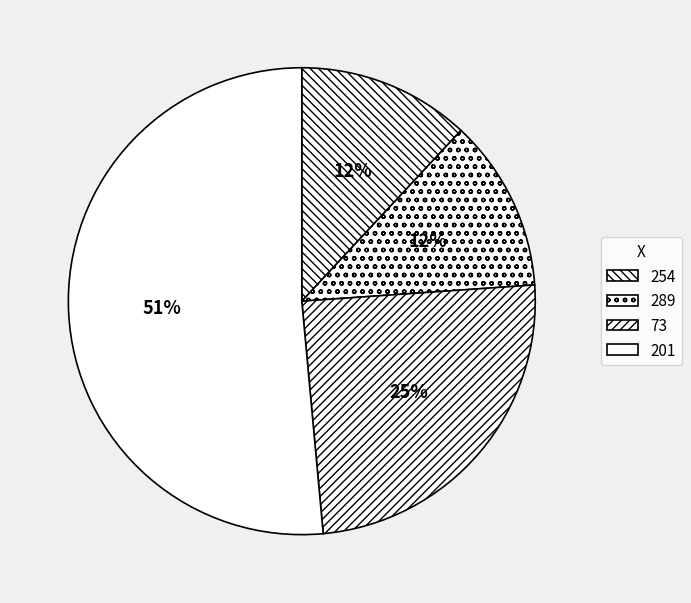

How many slices are in this pie chart?

4